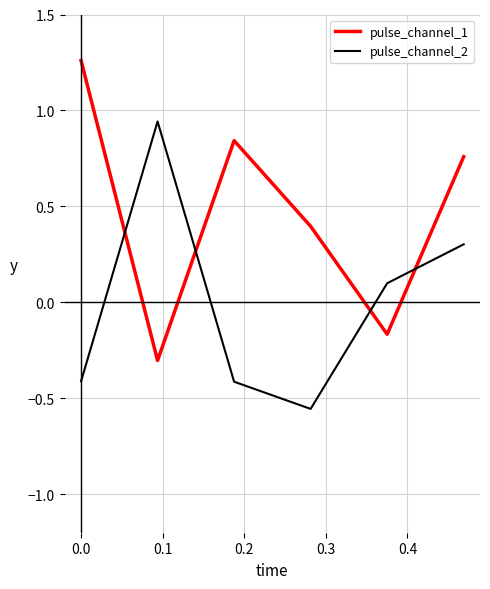

True or false: pulse_channel_2 and pulse_channel_1 cross at least once.

True